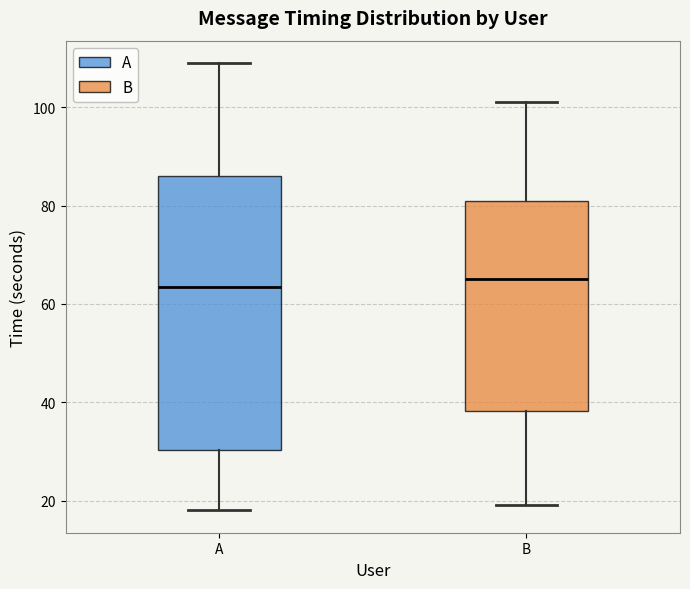

Which box is the tallest, from its lower edge to its upper edge?

A